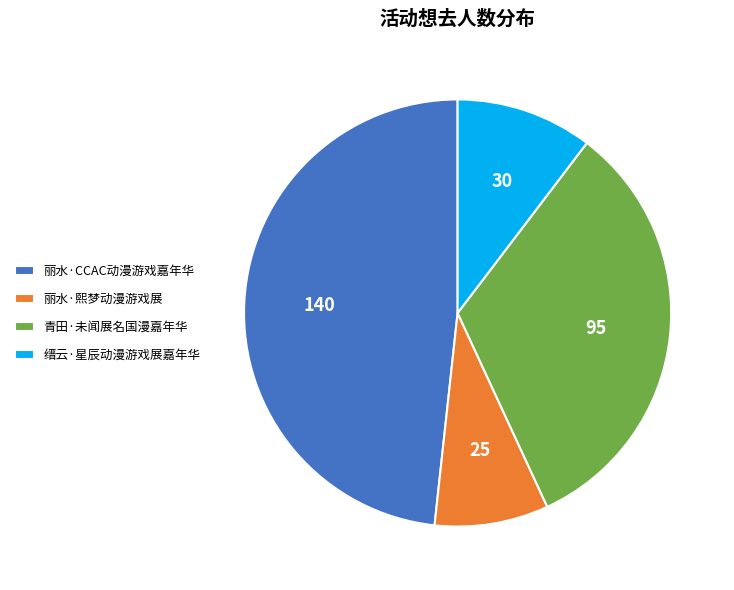

Which category has the smallest portion of the pie?

丽水·熙梦动漫游戏展